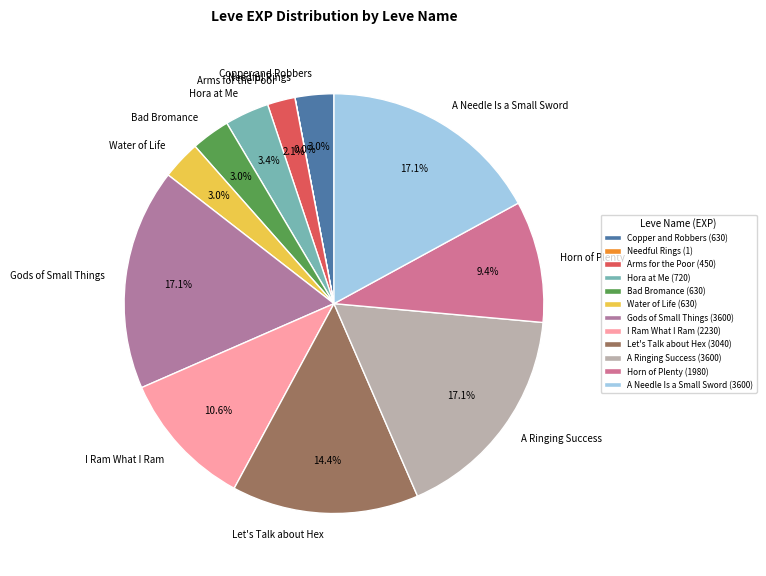

Between A Needle Is a Small Sword and Copper and Robbers, which is larger?

A Needle Is a Small Sword